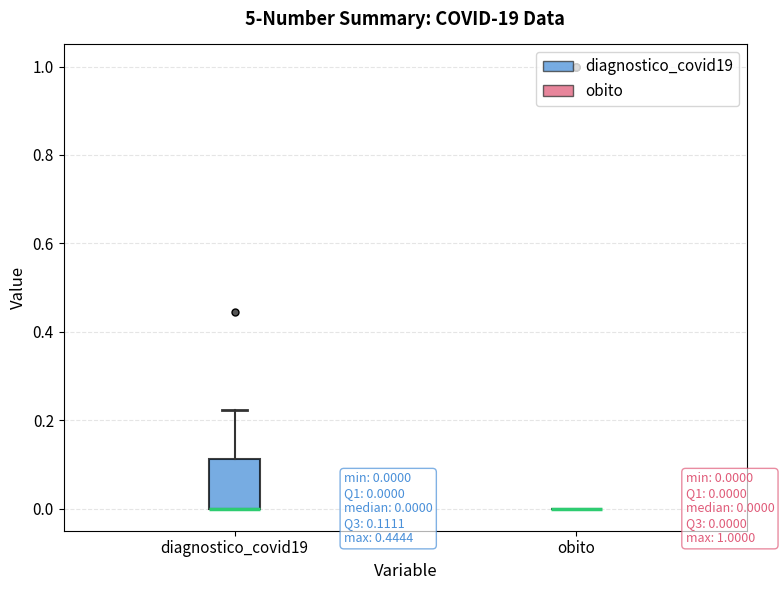

Which box is the tallest, from its lower edge to its upper edge?

diagnostico_covid19